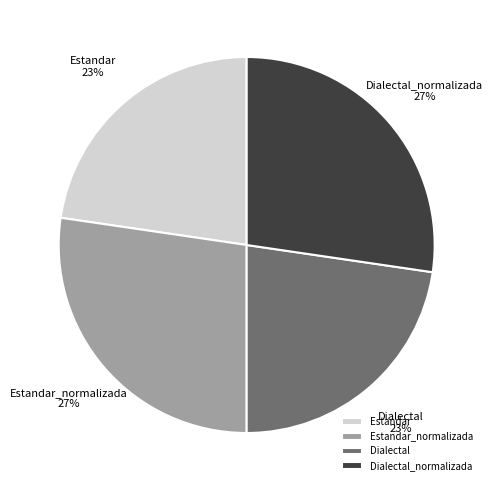

Does any single category account for the majority?

No